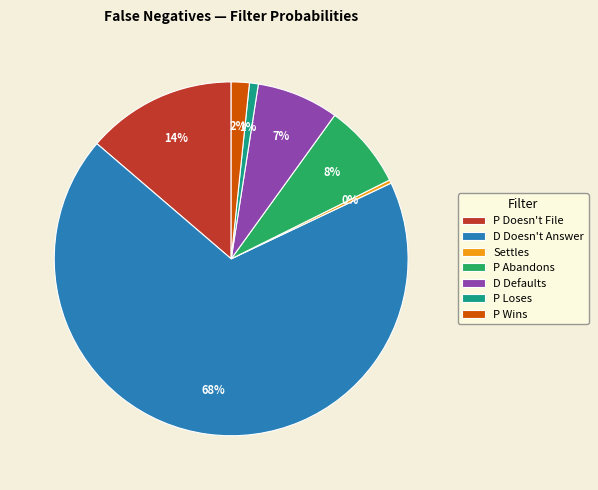

How many slices are in this pie chart?

7